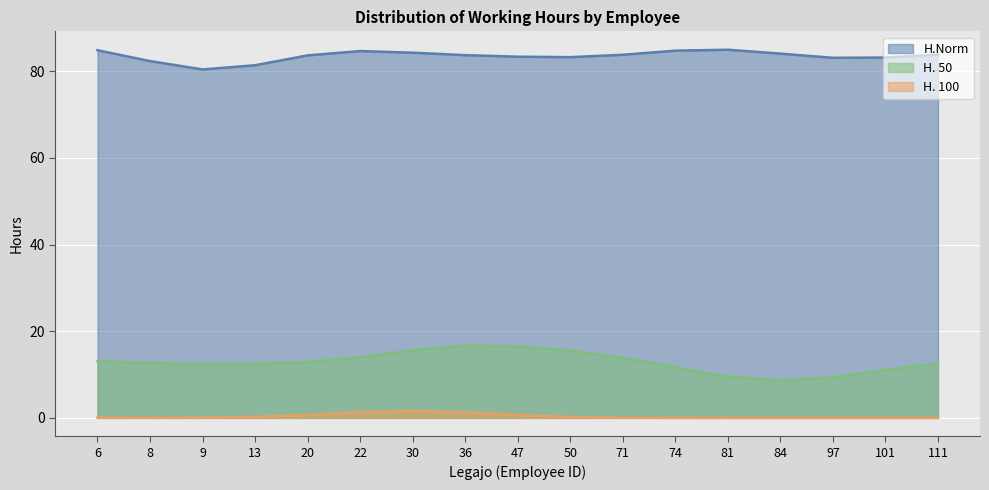

At which category does H. 50 reach its first local valley?

9